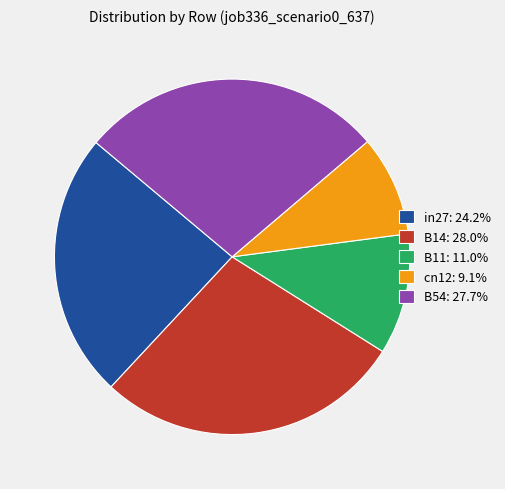

Is there a majority slice in this chart?

No